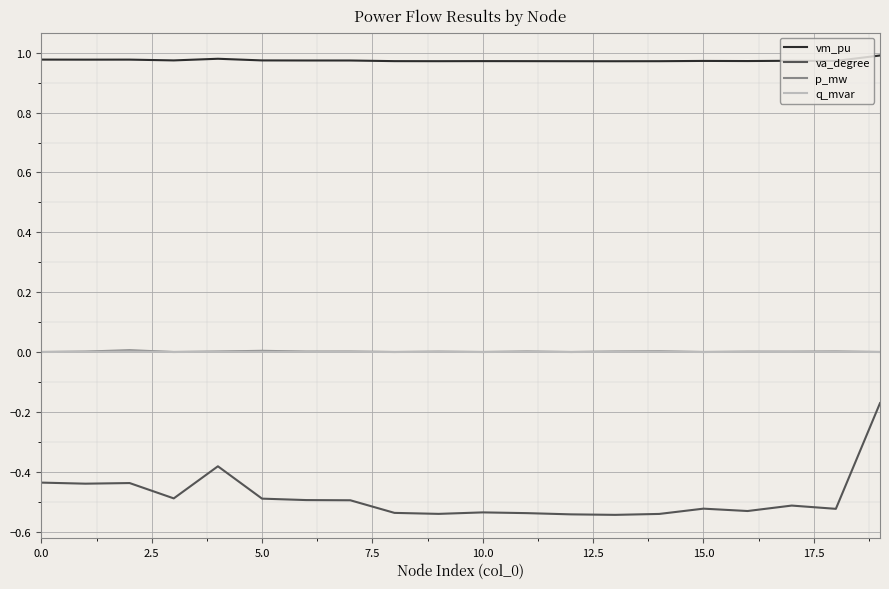

What are all the series names shown in the legend?

vm_pu, va_degree, p_mw, q_mvar